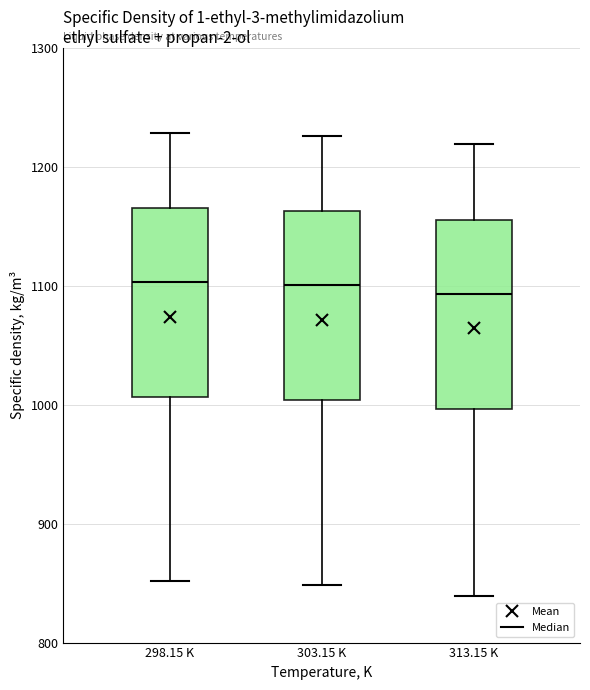

Reading left to right, read every box against the y-axis: the position of its median line, the range the box covers, and the ends of its whiskers. The values are not printed on the chart, so give them approximately, as read against the axis.

298.15 K: median 1100, box 1010 to 1170, whiskers 850 to 1230
303.15 K: median 1100, box 1000 to 1160, whiskers 850 to 1230
313.15 K: median 1090, box 1000 to 1160, whiskers 840 to 1220